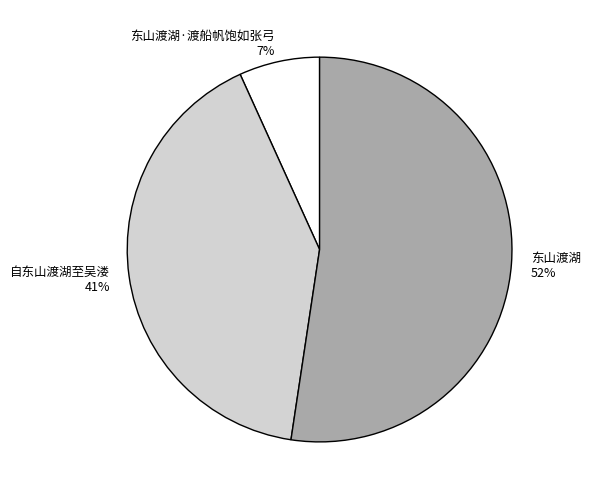

True or false: 自东山渡湖至吴溇 accounts for 47% of the total.

False